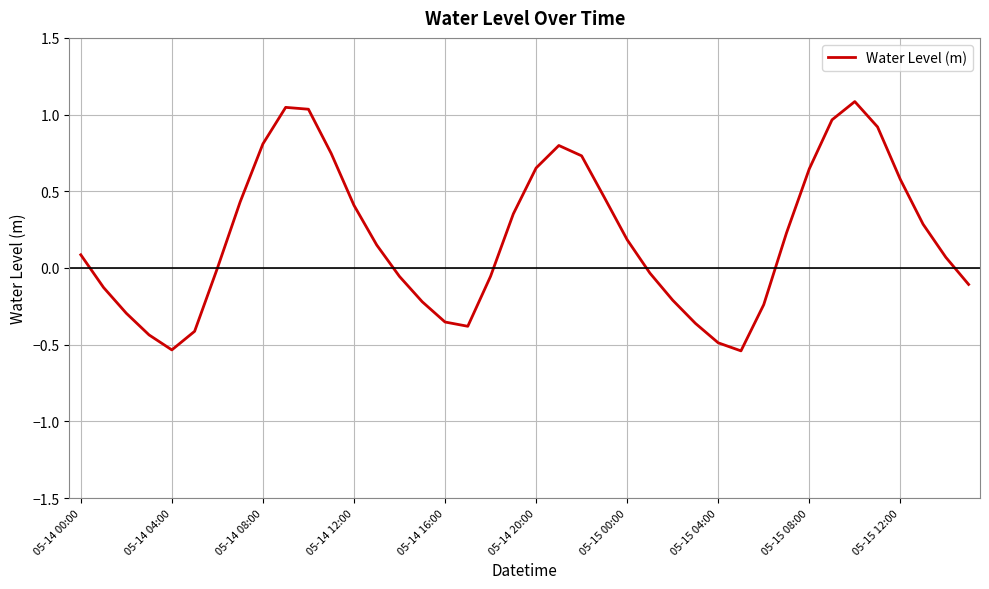

Does the chart display data point markers on the line(s)?

No